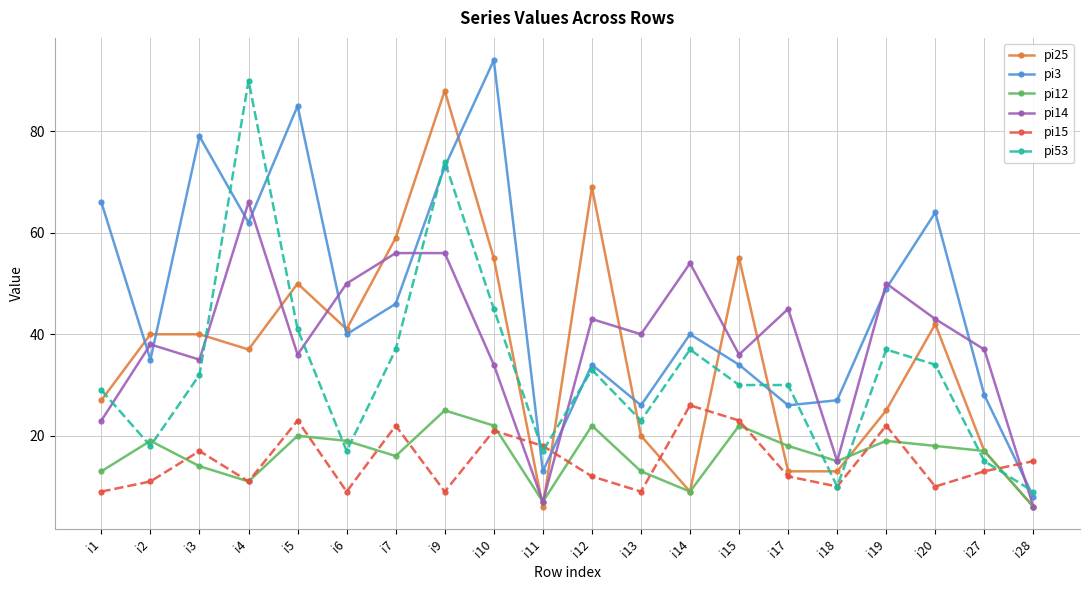

How many lines are shown in the chart?

6